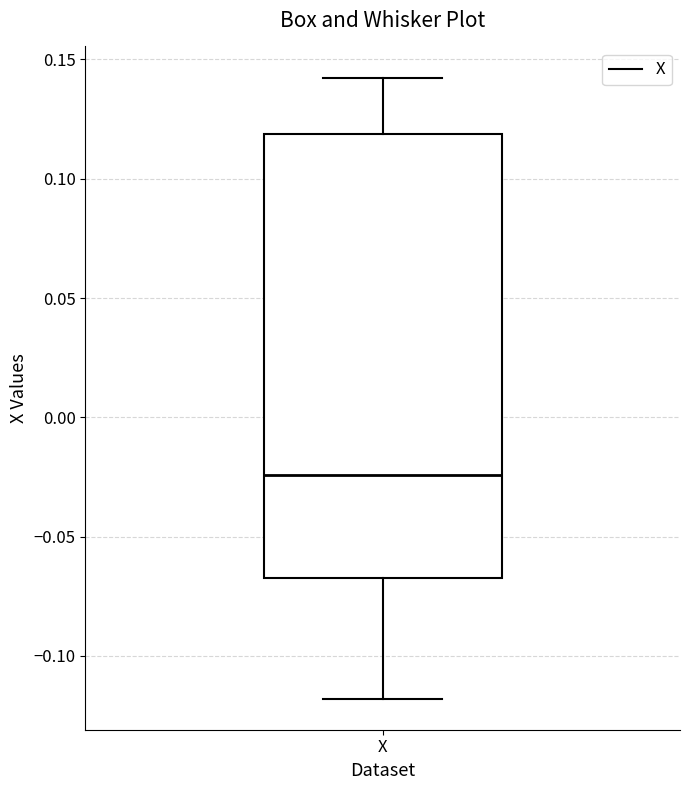

Where does the lower whisker of the box for X end on the y-axis? The values are not printed on the chart, so give them approximately, as read against the axis.

-0.120